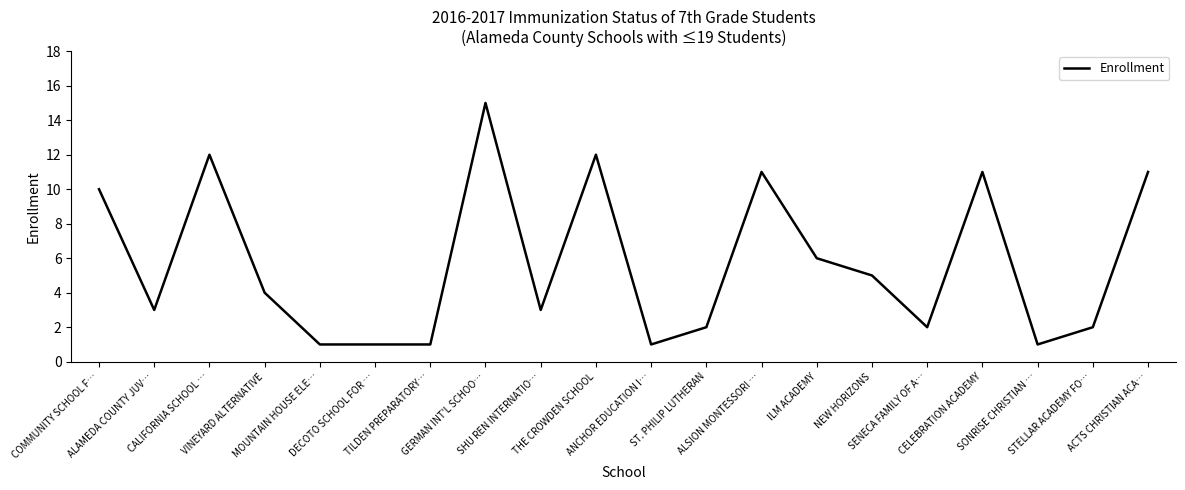

At which category does the data reach its first local valley?

ALAMEDA COUNTY JUV…